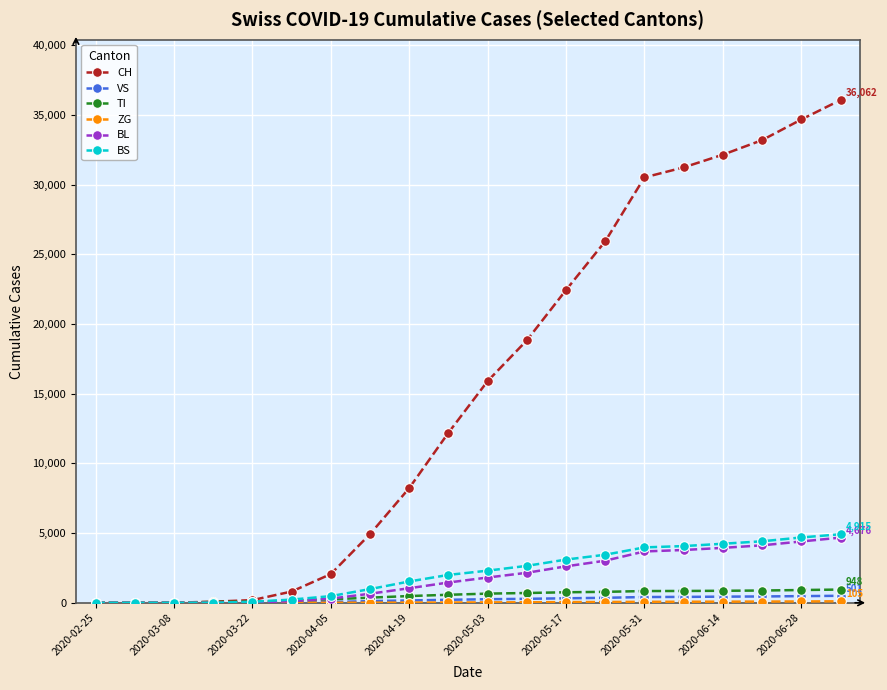

What is the greatest value displayed?

36062